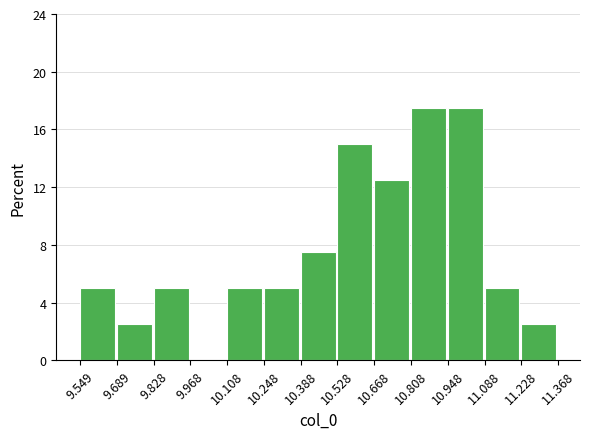

Reading left to right, list every bar in this chart as the range it spans on the x-axis followed by its height. The values are not printed on the chart, so give them approximately, as read against the axis.

9.549 to 9.689: 5.0
9.689 to 9.828: 2.5
9.828 to 9.968: 5.0
9.968 to 10.108: 0
10.108 to 10.248: 5.0
10.248 to 10.388: 5.0
10.388 to 10.528: 7.5
10.528 to 10.668: 15.0
10.668 to 10.808: 12.5
10.808 to 10.948: 17.5
10.948 to 11.088: 17.5
11.088 to 11.228: 5.0
11.228 to 11.368: 2.5